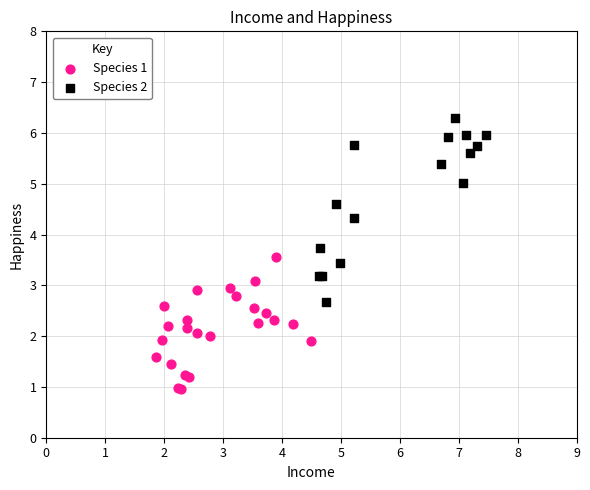

Which series reaches the maximum Y coordinate?

Species 2